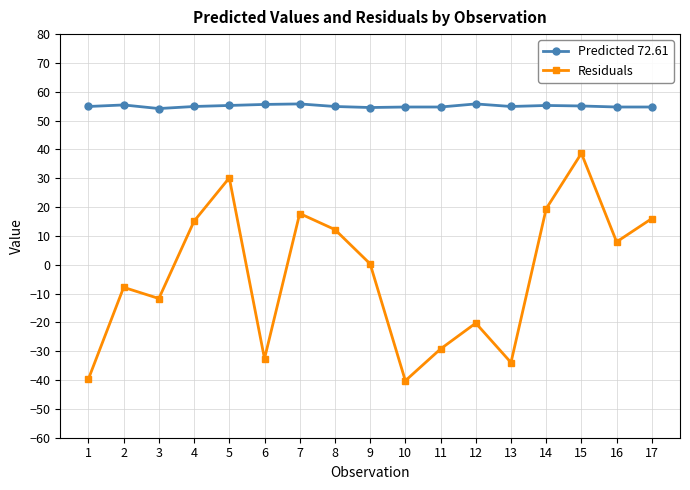

Which category has the highest value in the Residuals series?

15